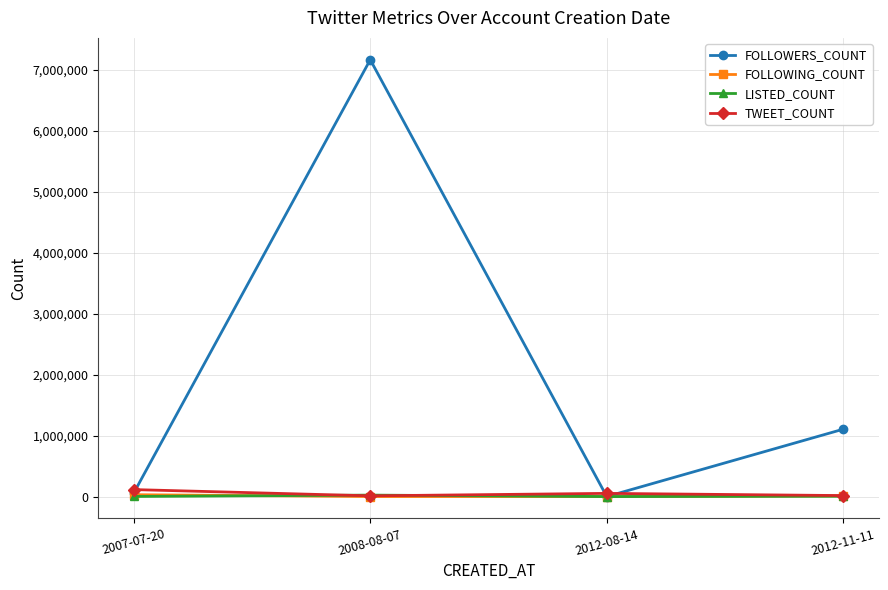

Count the number of categories in the chart.

4